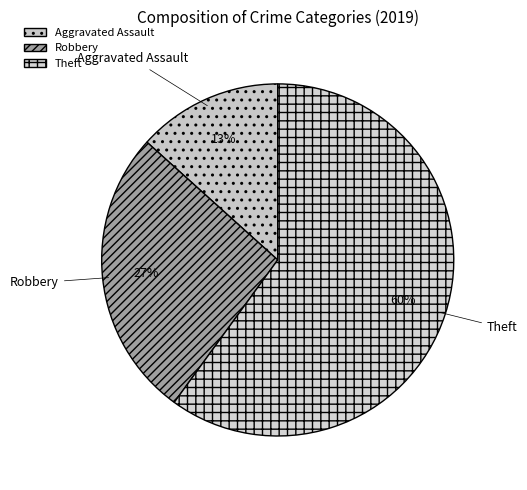

How many segments does this pie chart have?

3